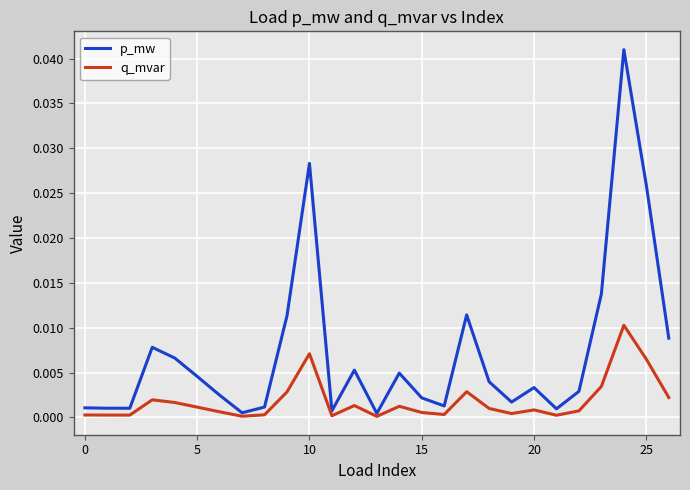

Does the chart have visible grid lines?

Yes